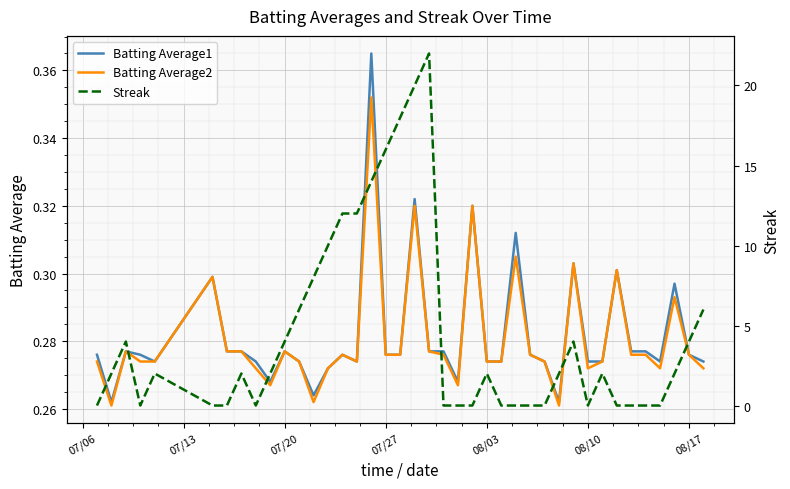

True or false: Batting Average1 and Batting Average2 intersect in this chart.

False